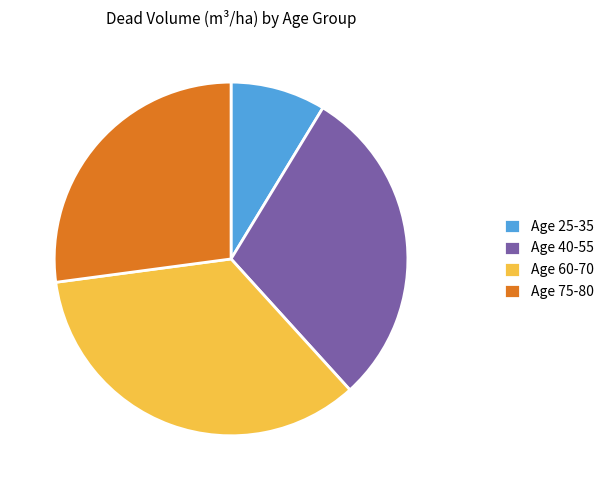

True or false: Age 40-55 accounts for 23% of the total.

False